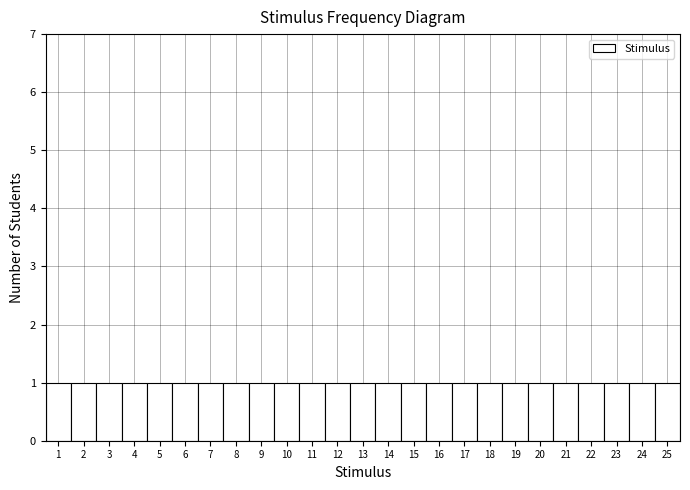

Reading left to right, list every bar in this chart as the range it spans on the x-axis followed by its height. The values are not printed on the chart, so give them approximately, as read against the axis.

0.5 to 1.5: 1
1.5 to 2.5: 1
2.5 to 3.5: 1
3.5 to 4.5: 1
4.5 to 5.5: 1
5.5 to 6.5: 1
6.5 to 7.5: 1
7.5 to 8.5: 1
8.5 to 9.5: 1
9.5 to 10.5: 1
10.5 to 11.5: 1
11.5 to 12.5: 1
12.5 to 13.5: 1
13.5 to 14.5: 1
14.5 to 15.5: 1
15.5 to 16.5: 1
16.5 to 17.5: 1
17.5 to 18.5: 1
18.5 to 19.5: 1
19.5 to 20.5: 1
20.5 to 21.5: 1
21.5 to 22.5: 1
22.5 to 23.5: 1
23.5 to 24.5: 1
24.5 to 25.5: 1